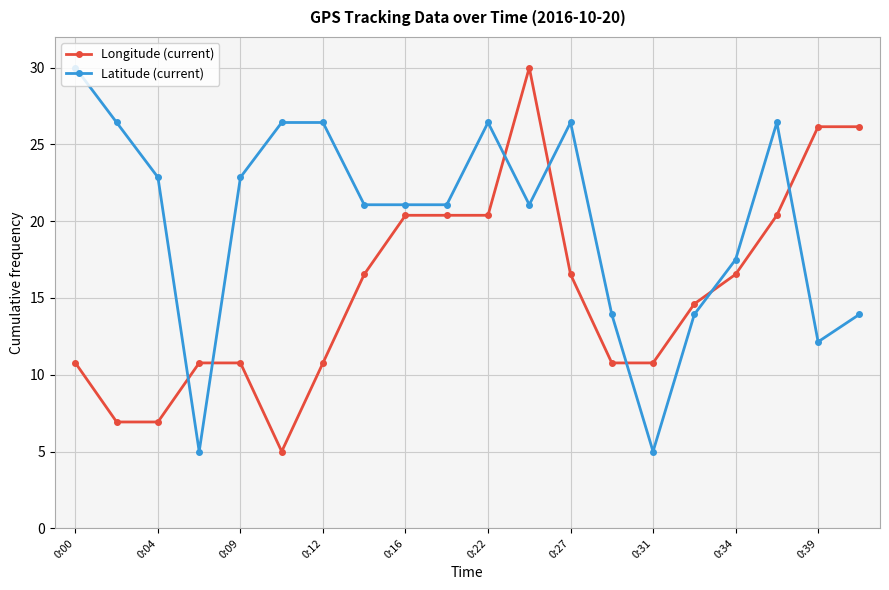

Rank the series by their average value, from lowest to highest.

Longitude (current), Latitude (current)